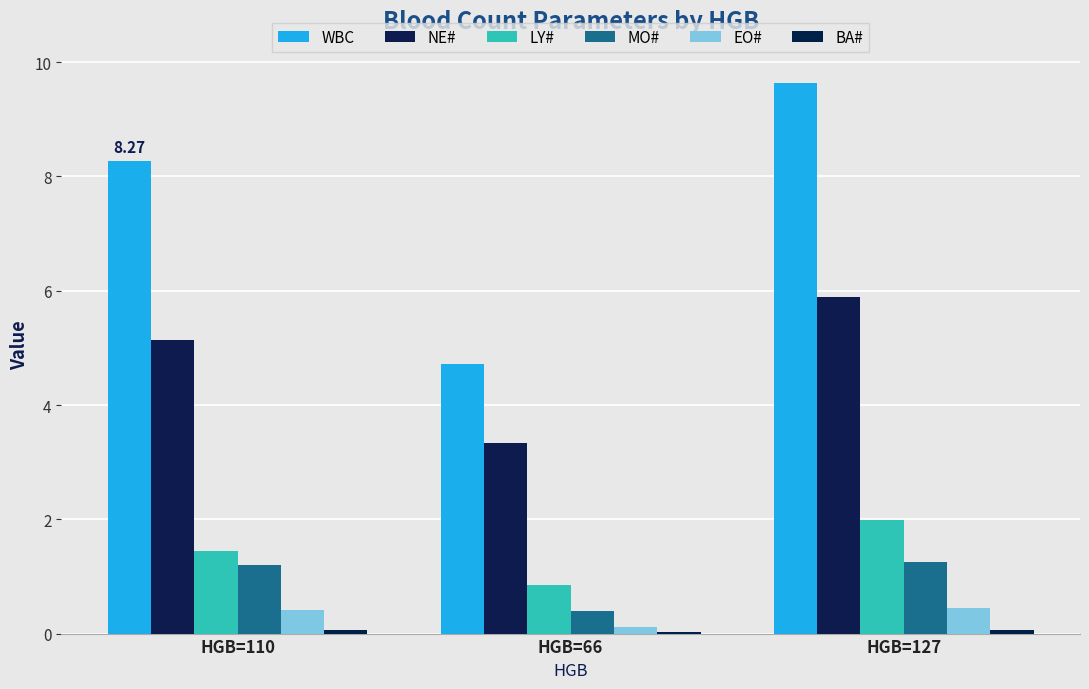

What is the maximum value for LY#?

2.0